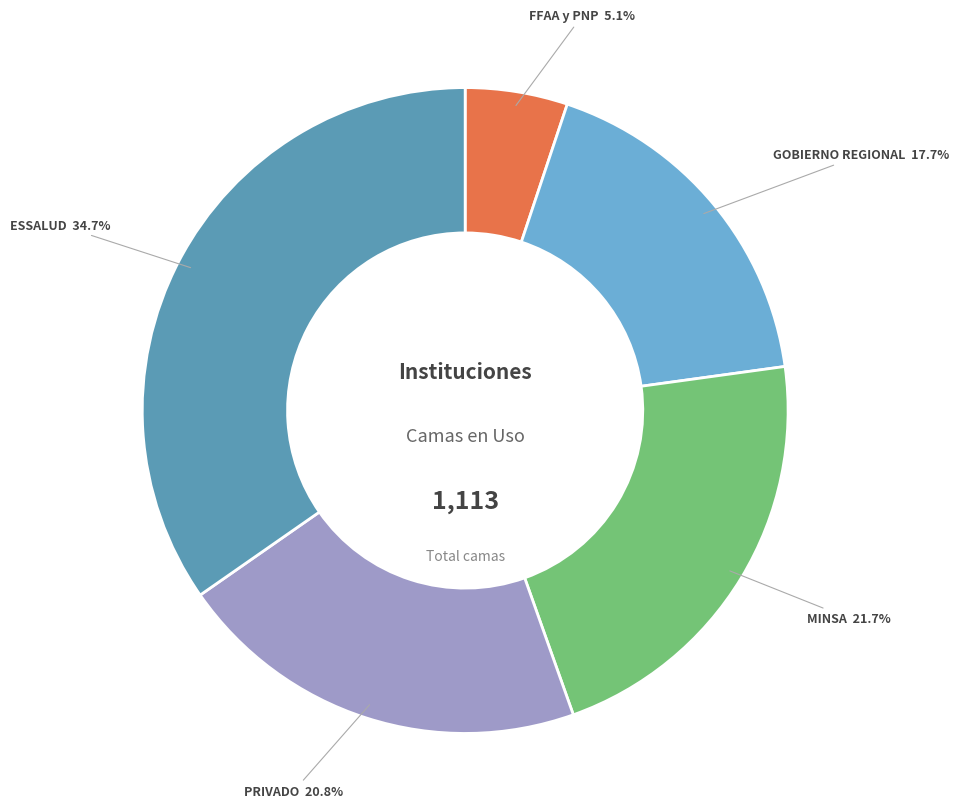

Does any single category account for the majority?

No